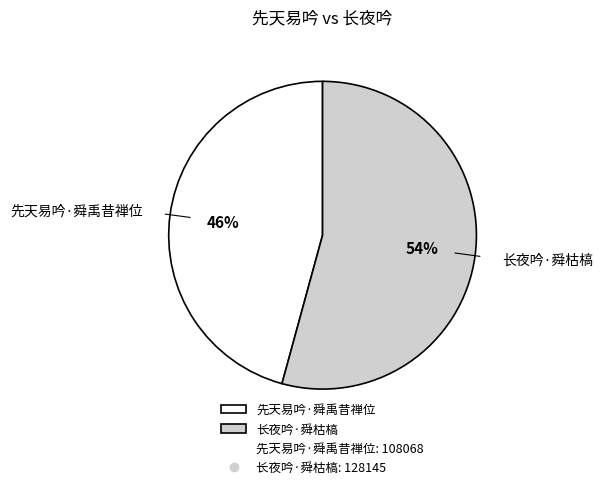

Count the number of slices in the pie.

2